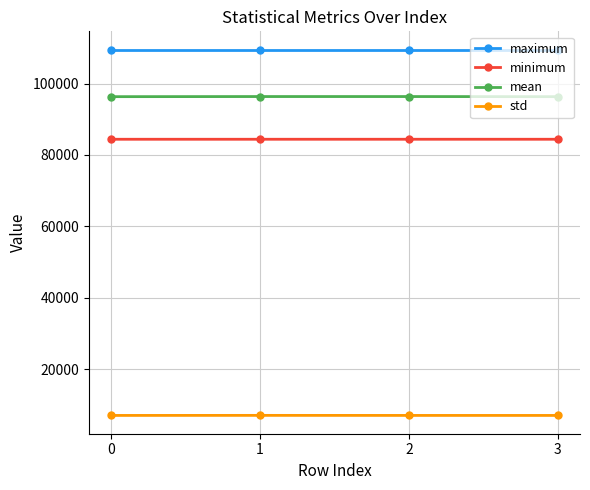

What is the difference between the highest and lowest values at 1?

102454.1